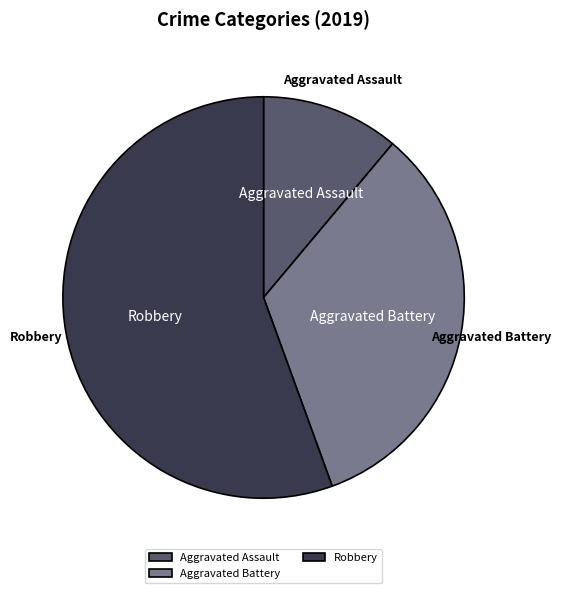

What is the smallest slice in the pie chart?

Aggravated Assault